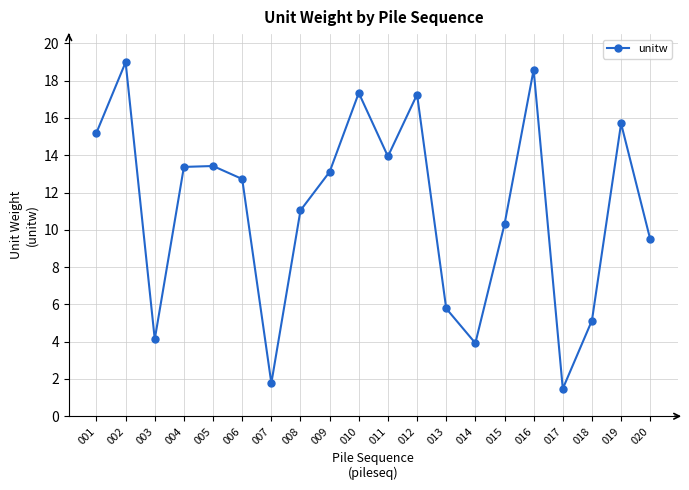

What is the ratio of the value at 007 to the value at 016?

0.1